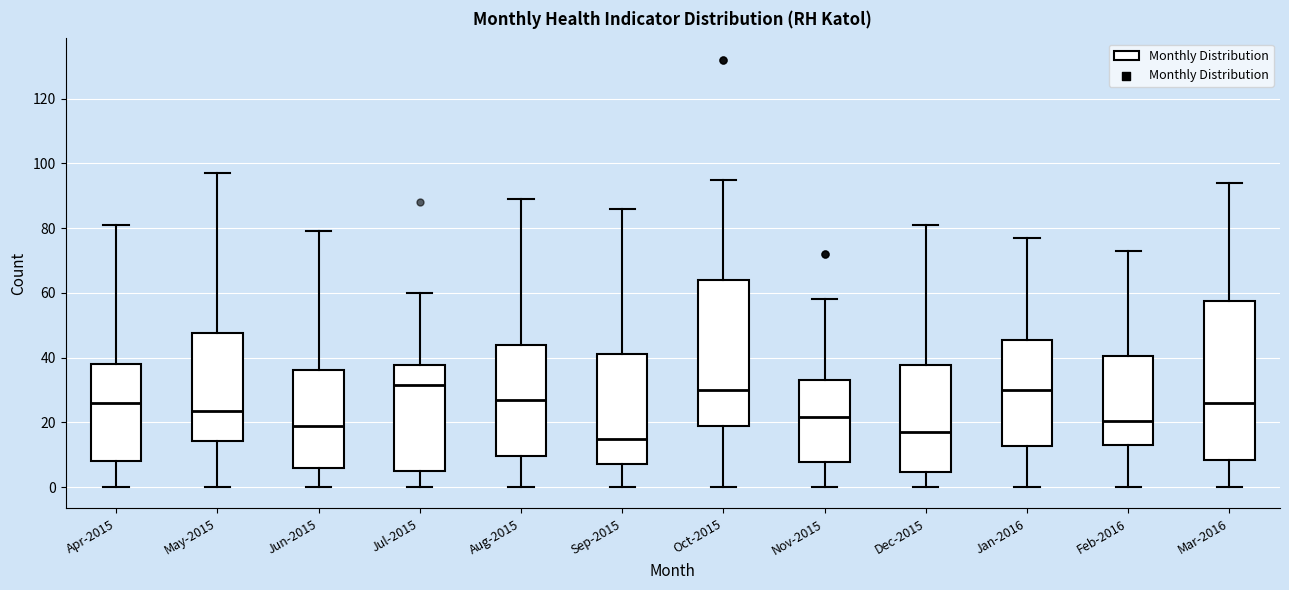

Reading left to right, transcribe this box plot: for each box, give where its median line is, the range the box spans, and where its two whiskers end, as read against the y-axis. The values are not printed on the chart, so give them approximately, as read against the axis.

Apr-2015: median 26, box 8 to 38, whiskers 0 to 82
May-2015: median 24, box 14 to 48, whiskers 0 to 98
Jun-2015: median 20, box 6 to 36, whiskers 0 to 80
Jul-2015: median 32, box 6 to 38, whiskers 0 to 60
Aug-2015: median 28, box 10 to 44, whiskers 0 to 90
Sep-2015: median 16, box 8 to 42, whiskers 0 to 86
Oct-2015: median 30, box 20 to 64, whiskers 0 to 96
Nov-2015: median 22, box 8 to 34, whiskers 0 to 58
Dec-2015: median 18, box 4 to 38, whiskers 0 to 82
Jan-2016: median 30, box 12 to 46, whiskers 0 to 78
Feb-2016: median 20, box 14 to 40, whiskers 0 to 74
Mar-2016: median 26, box 8 to 58, whiskers 0 to 94